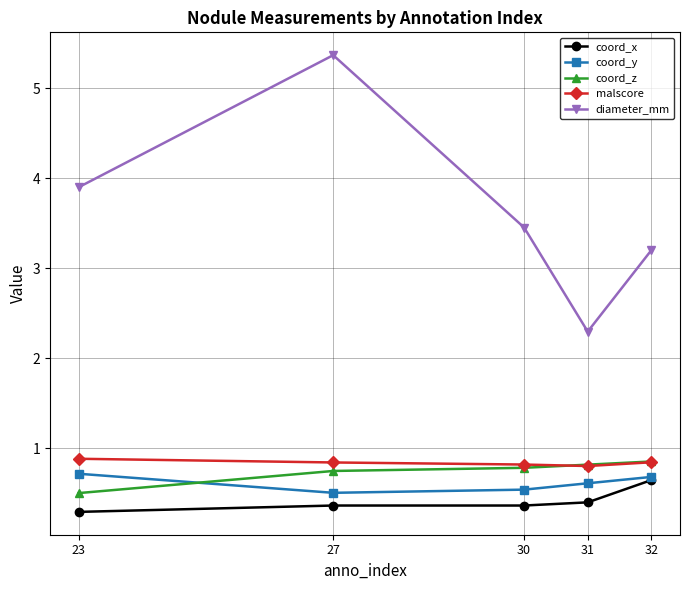

The malscore series shows 0.8 at 30. True or false?

True